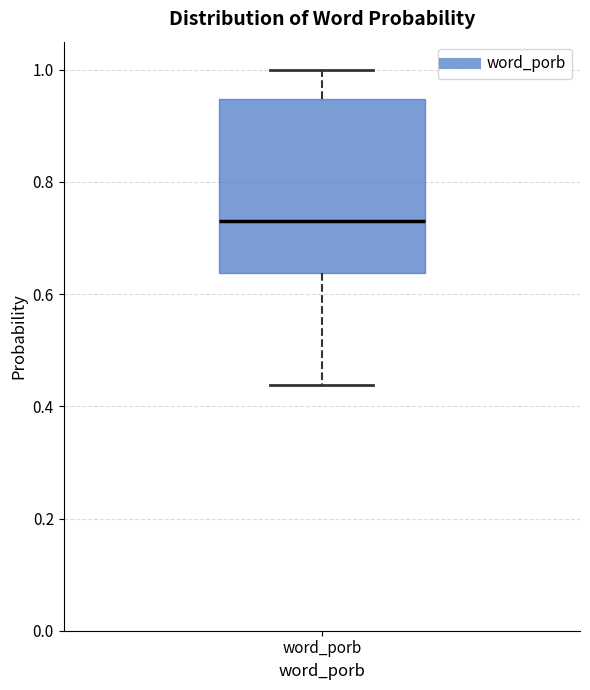

Read this box plot against the y-axis: the position of the median line, the range covered by the box, and the ends of both whiskers. The values are not printed on the chart, so give them approximately, as read against the axis.

median 0.74, box 0.64 to 0.94, whiskers 0.44 to 1.00